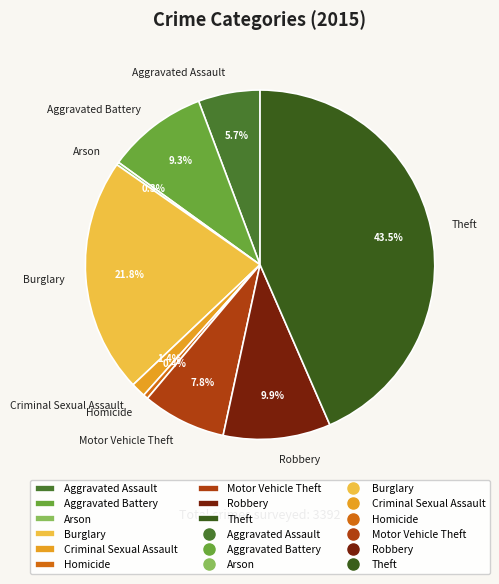

Does Aggravated Assault account for over 50% of the chart?

No